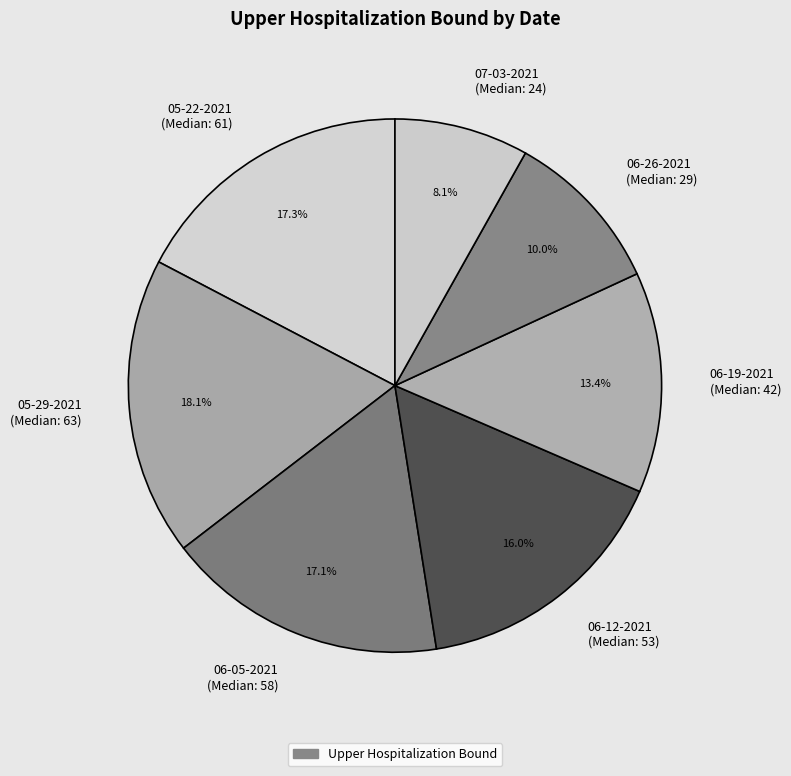

Does any single category account for the majority?

No